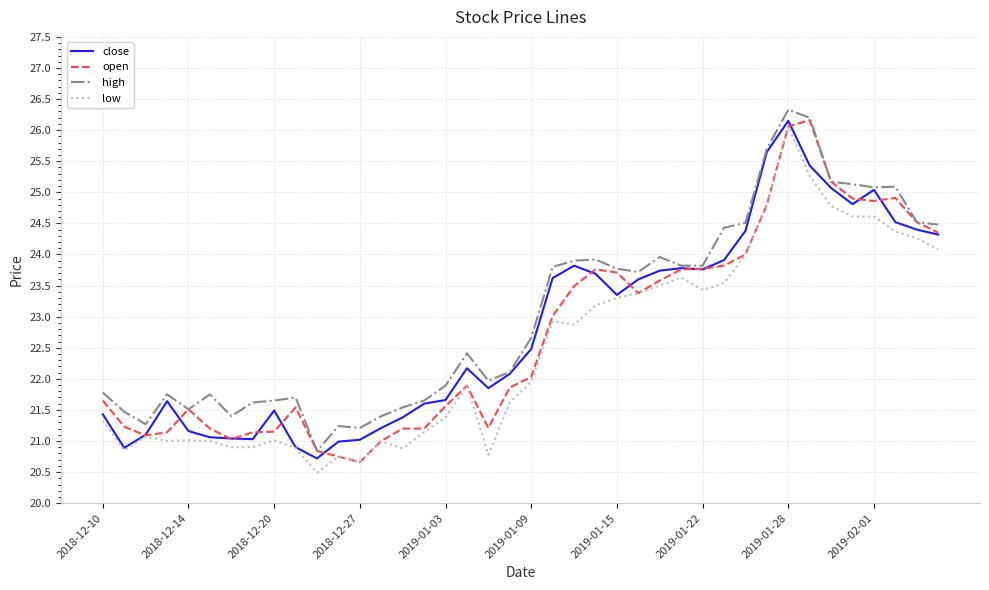

True or false: high and low intersect in this chart.

False